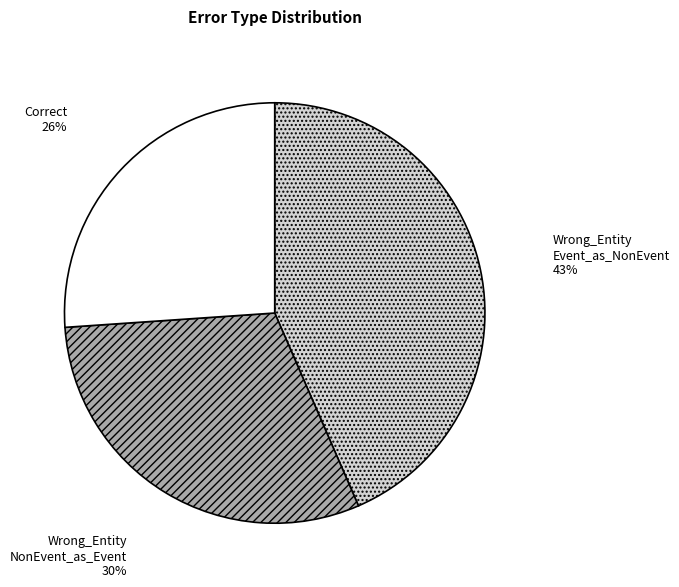

To the nearest percent, what is the difference between the largest and smallest slice percentages?

17%